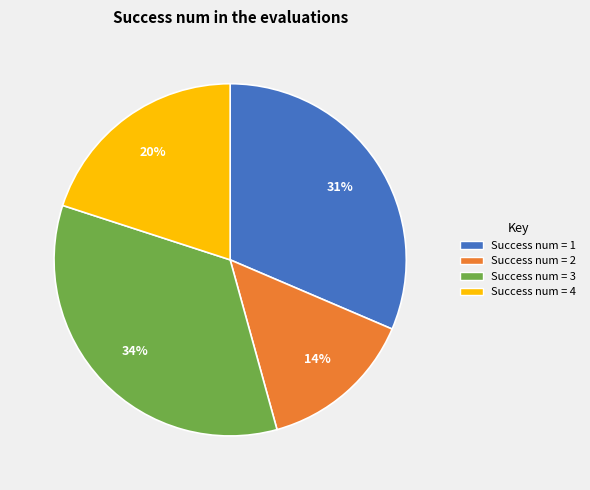

Count the number of slices in the pie.

4